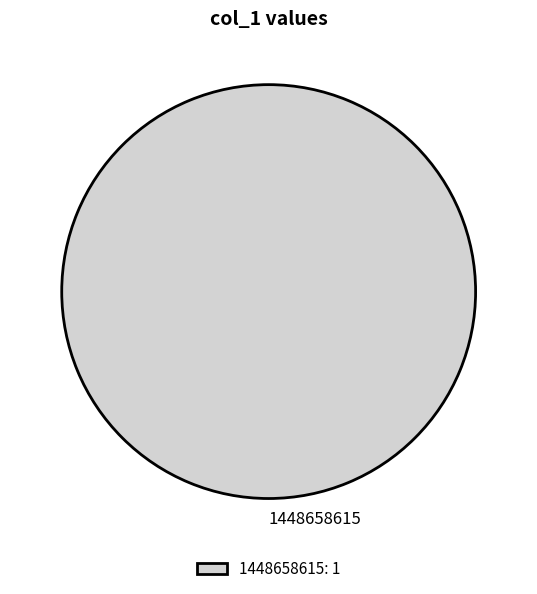

True or false: 1448658615 accounts for 100% of the total.

True